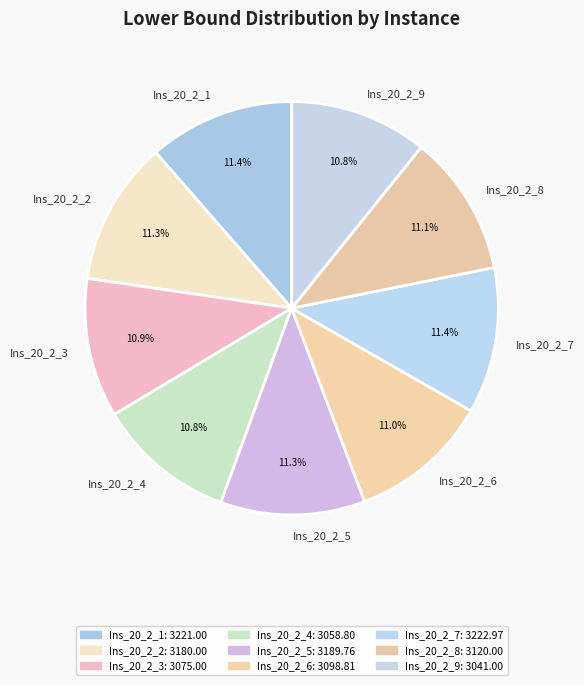

What percentage is the Ins_20_2_1 slice, to the nearest percent?

11%